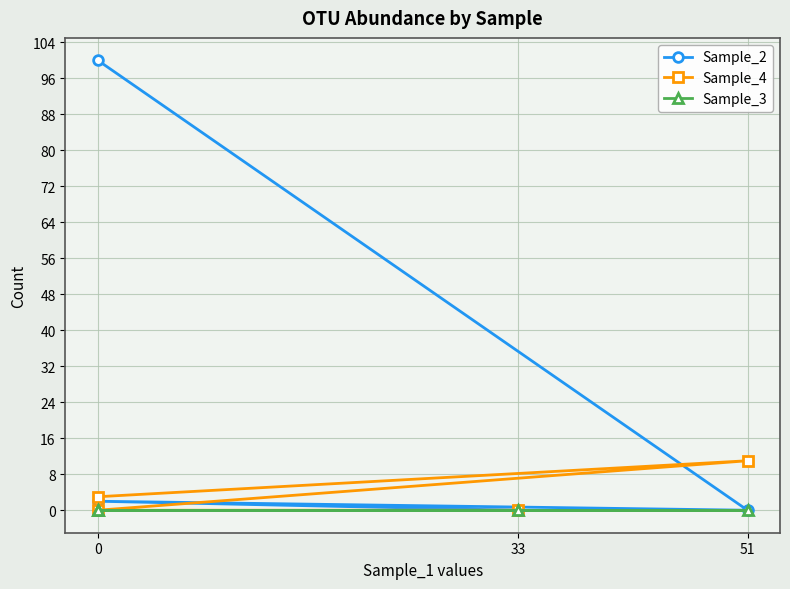

How many lines are shown in the chart?

3